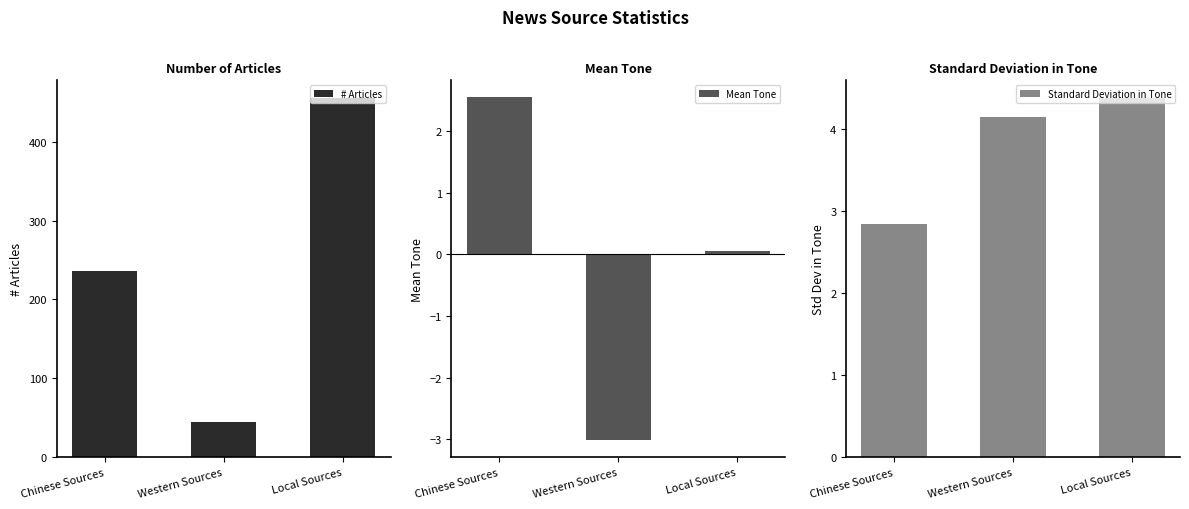

What is the label of the 3rd bar from the right?

Chinese Sources